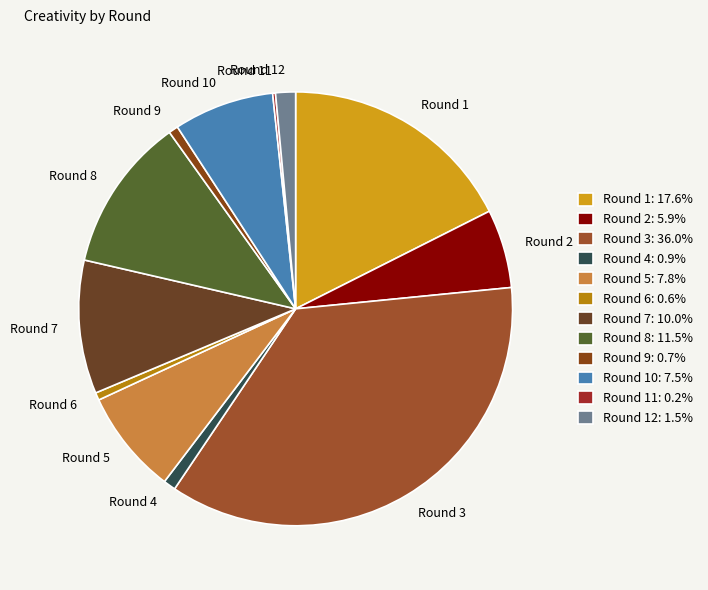

The Round 1 slice represents 18% of the pie. True or false?

True